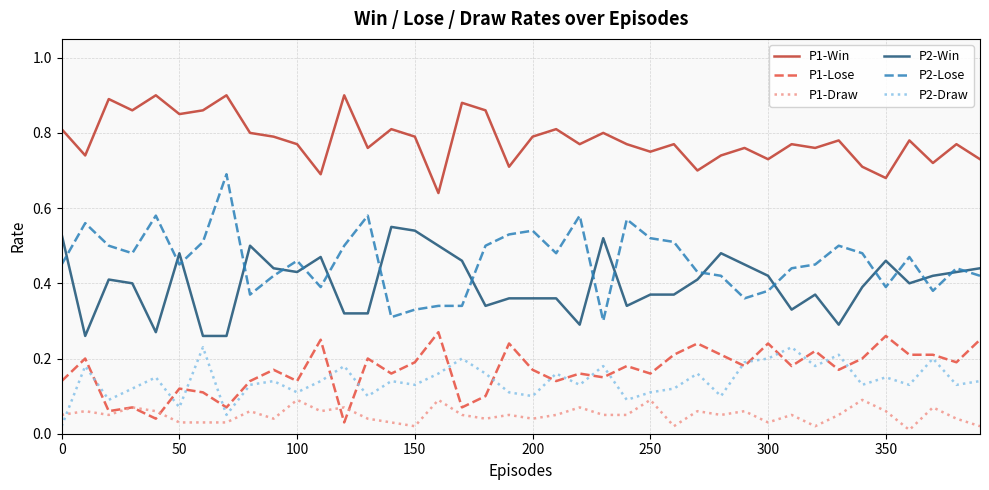

How many times do P2-Draw and P1-Draw cross each other?

1